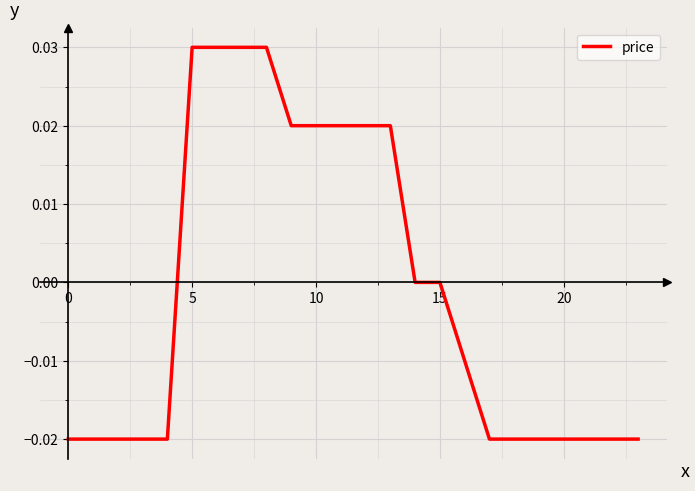

The chart shows a value of 0.0 at 15. True or false?

True